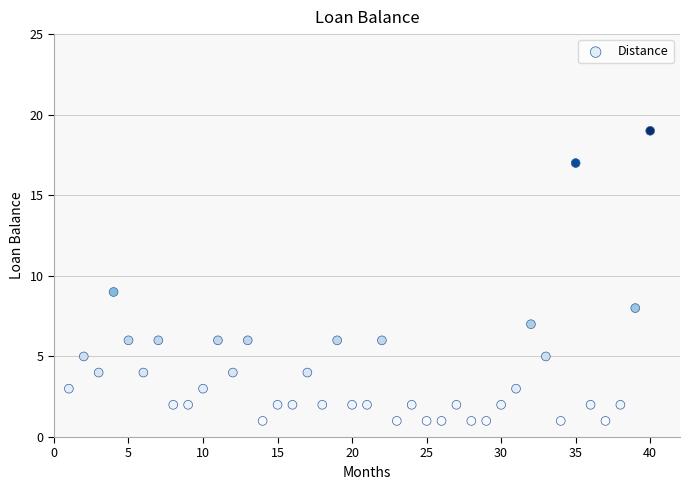

What Y value in the scatter plot is closest to 10?

9